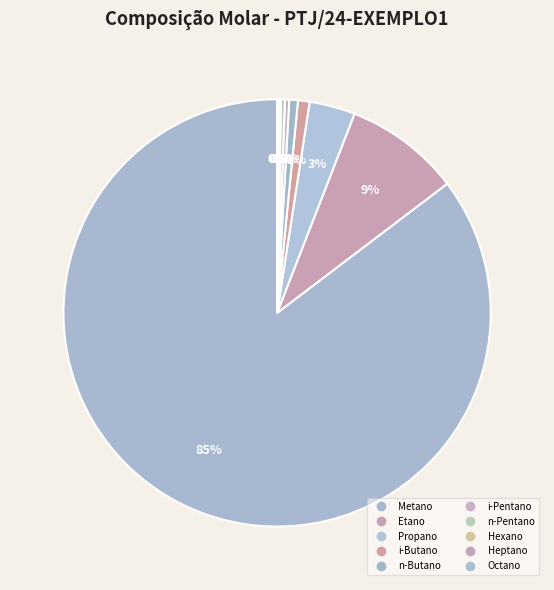

What is the total percentage of i-Pentano and n-Butano?

1.0%